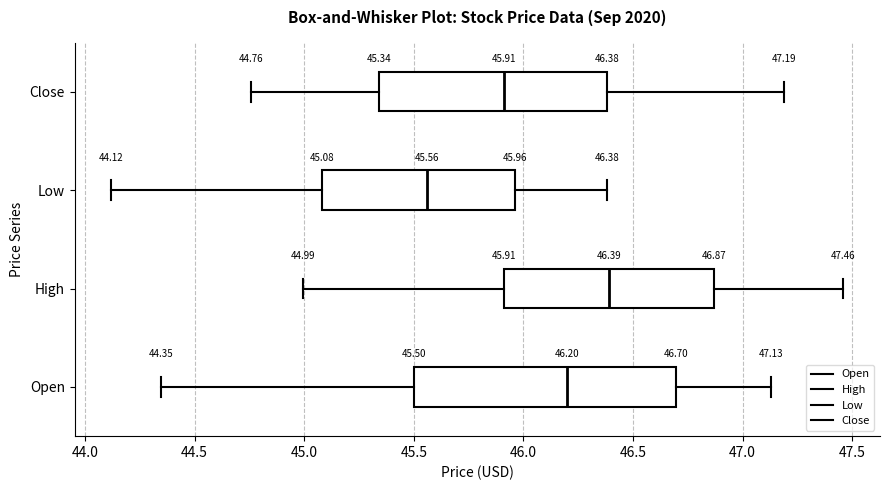

Which box has the furthest to the right median line?

High